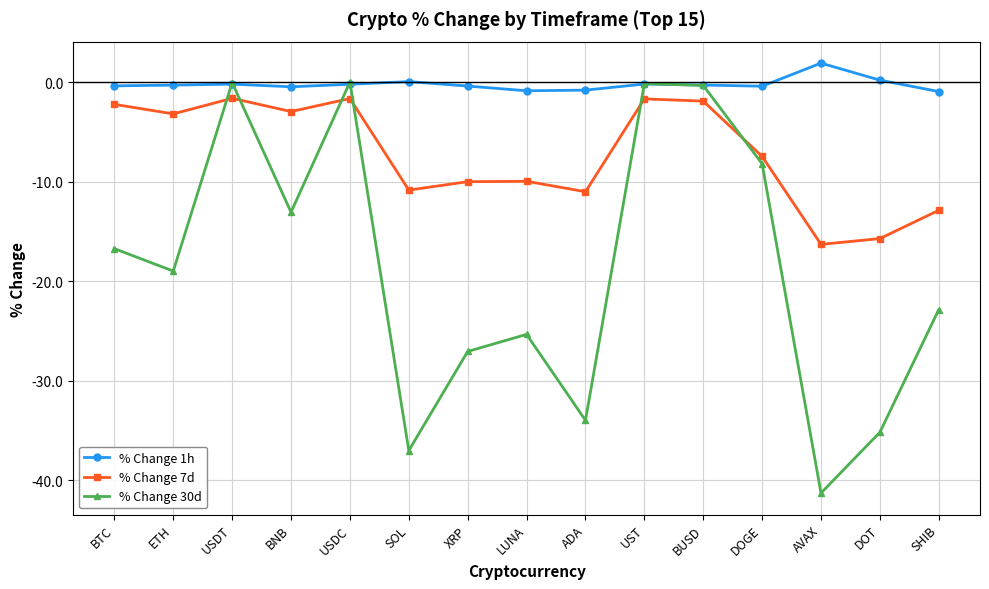

What is the label of the 6th point from the left?

SOL